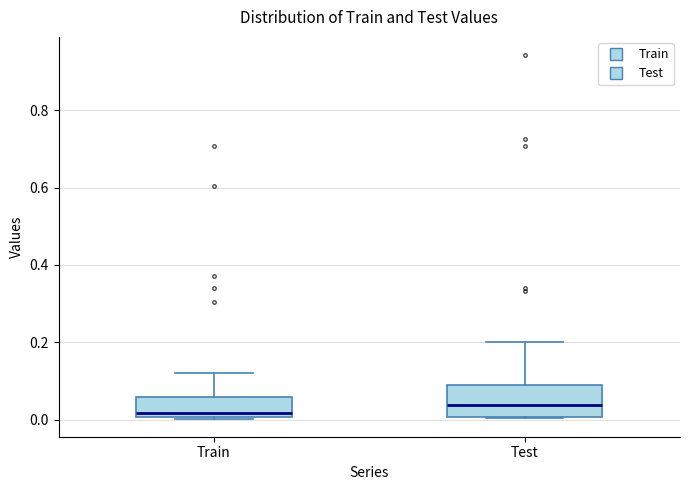

Reading left to right, transcribe this box plot: for each box, give where its median line is, the range the box spans, and where its two whiskers end, as read against the y-axis. The values are not printed on the chart, so give them approximately, as read against the axis.

Train: median 0.02, box 0.00 to 0.06, whiskers 0.00 to 0.12
Test: median 0.04, box 0.00 to 0.08, whiskers 0.00 to 0.20